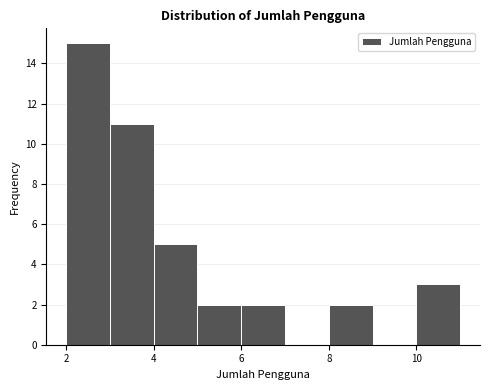

Which range on the x-axis has the tallest bar?

2 to 3